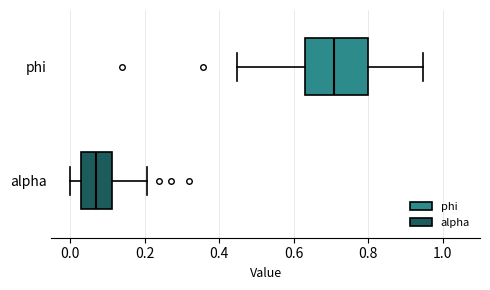

Reading bottom to top, read every box against the x-axis: the position of its median line, the range the box covers, and the ends of its whiskers. The values are not printed on the chart, so give them approximately, as read against the axis.

alpha: median 0.08, box 0.02 to 0.12, whiskers 0.00 to 0.20
phi: median 0.70, box 0.62 to 0.80, whiskers 0.44 to 0.94